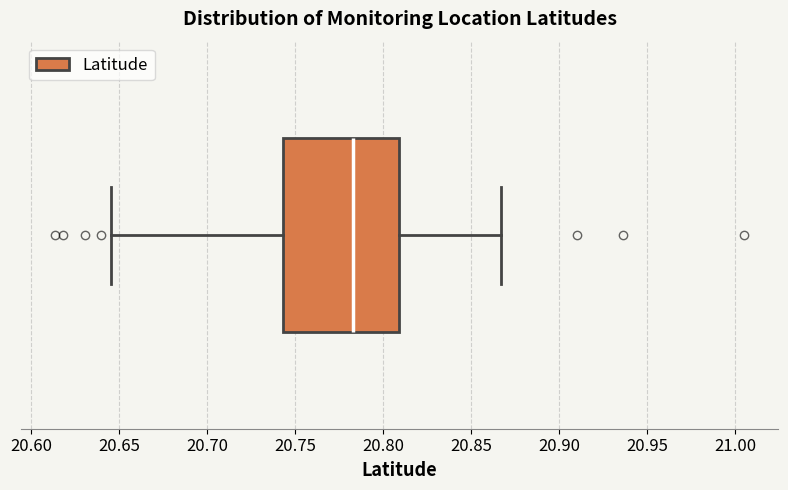

Transcribe this box plot: give where the median line is, the range the box spans, and where the two whiskers end, as read against the x-axis. The values are not printed on the chart, so give them approximately, as read against the axis.

median 20.785, box 20.745 to 20.810, whiskers 20.645 to 20.865